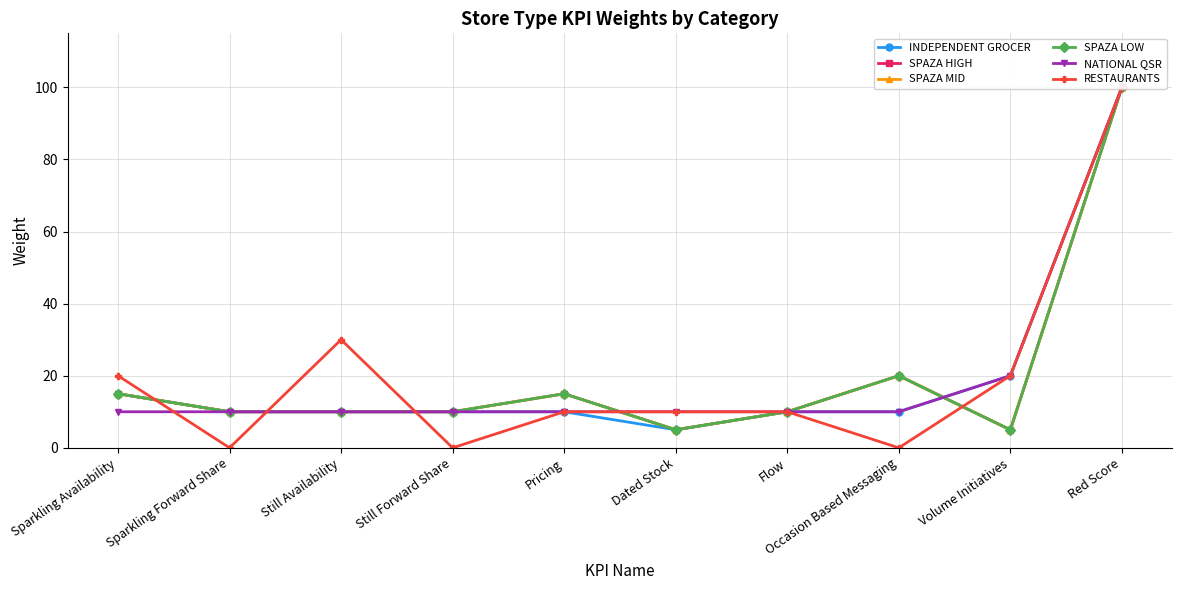

At which category is the sum across all series the highest?

Red Score